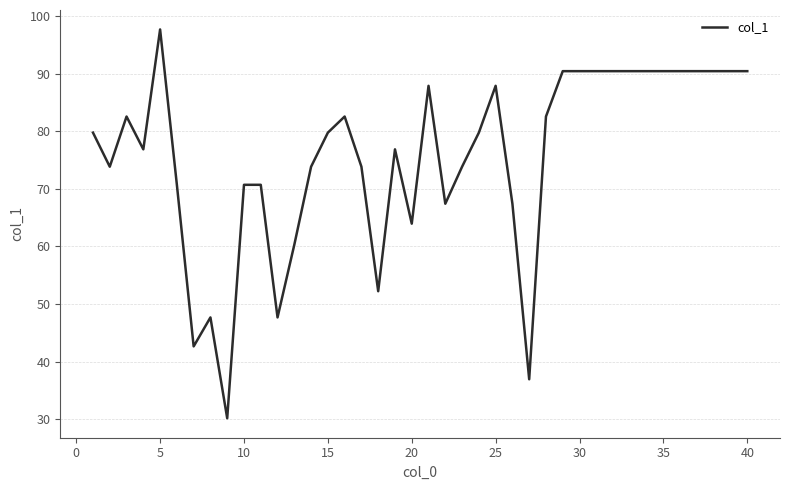

What is the difference between the maximum and minimum values?

67.5